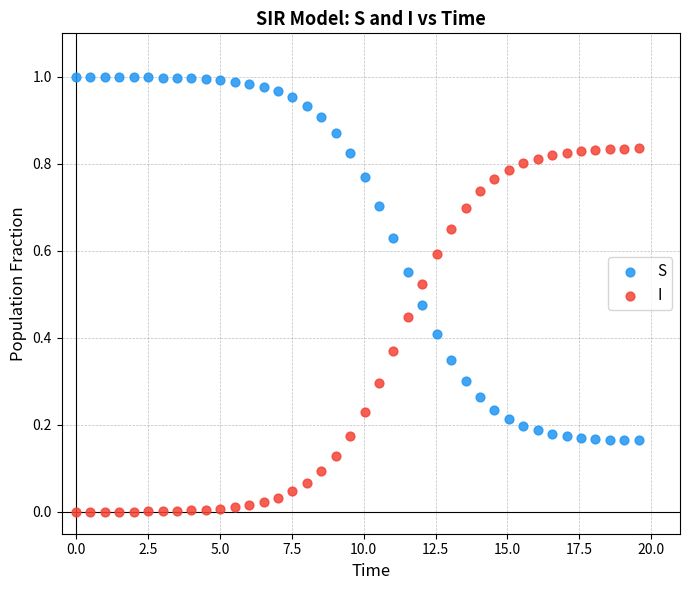

Which series reaches the maximum Y coordinate?

S